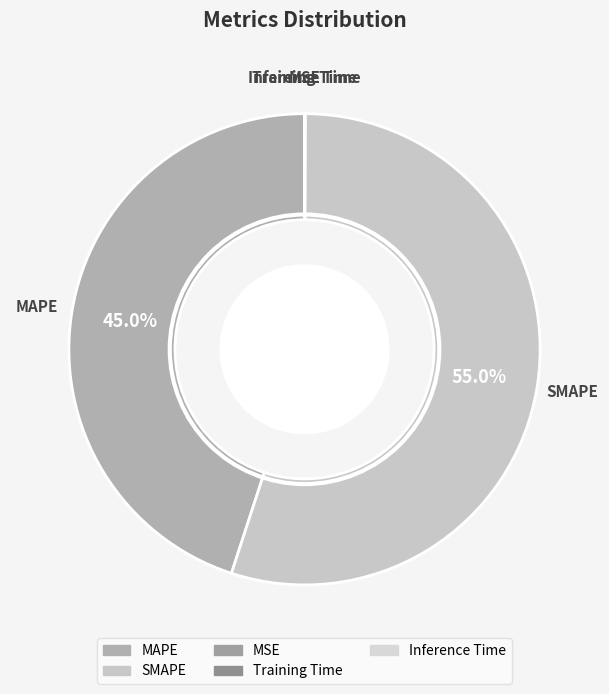

Which slice is the largest?

SMAPE